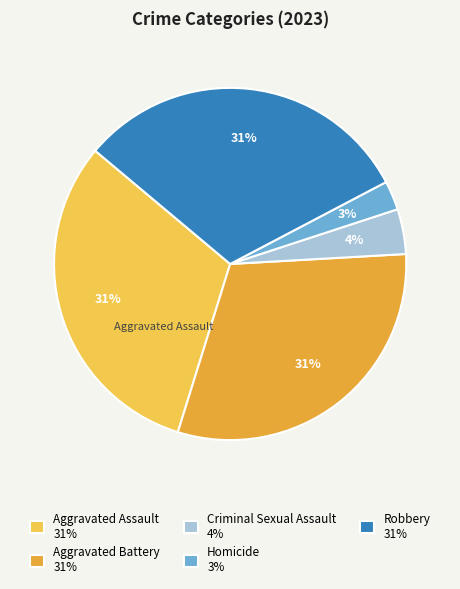

Is the sum of Aggravated Assault and Aggravated Battery greater than half?

Yes